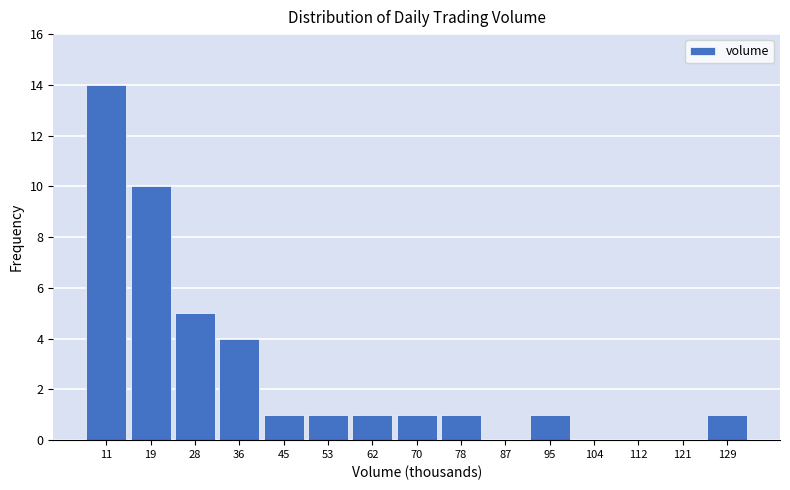

Reading left to right, what are all the values shown in this chart?

11=14	19=10	28=5	36=4	45=1	53=1	62=1	70=1	78=1	87=0	95=1	104=0	112=0	121=0	129=1